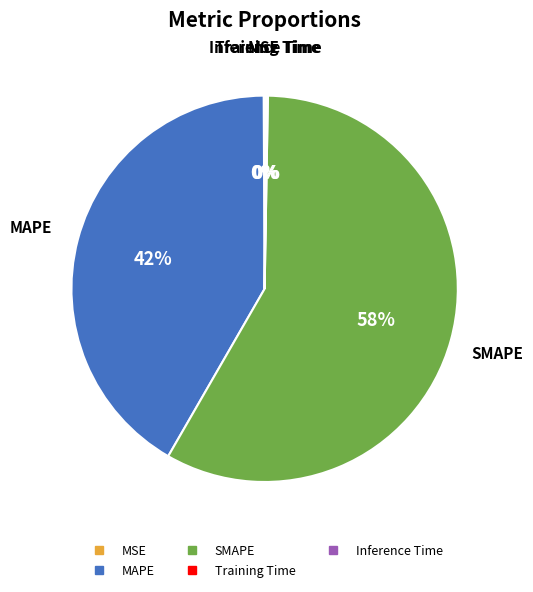

The SMAPE slice represents 72% of the pie. True or false?

False